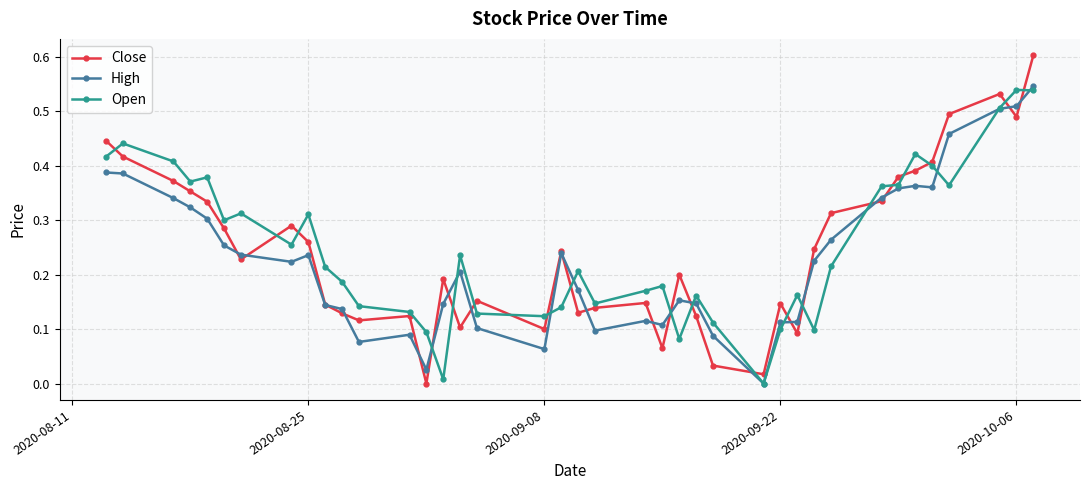

How many positive values does the High series have?

38